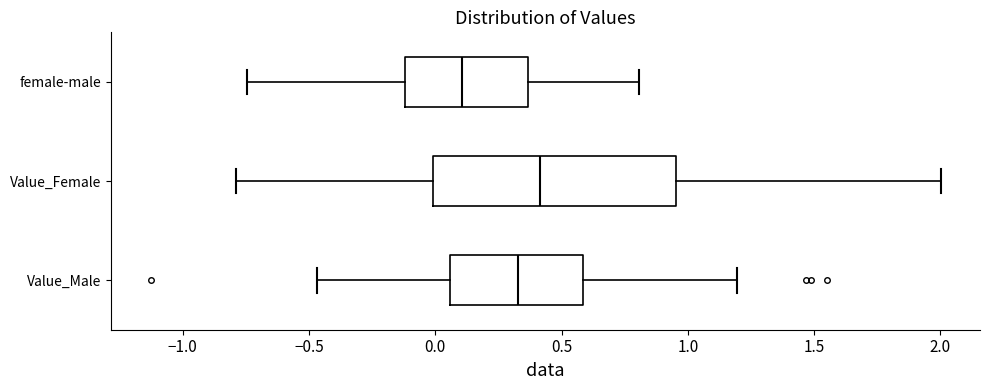

Which box is the widest, from its left edge to its right edge?

Value_Female